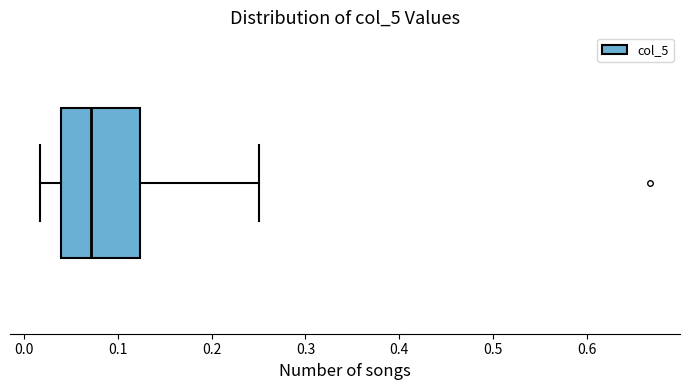

Read this box plot against the x-axis: the position of the median line, the range covered by the box, and the ends of both whiskers. The values are not printed on the chart, so give them approximately, as read against the axis.

median 0.07, box 0.04 to 0.12, whiskers 0.02 to 0.25